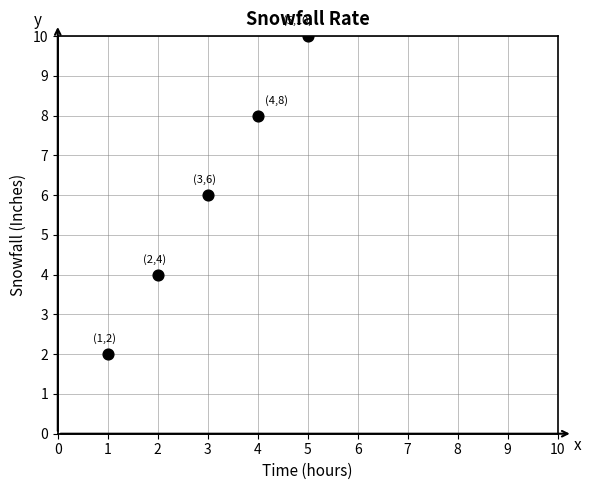

What is the average Y value?

6